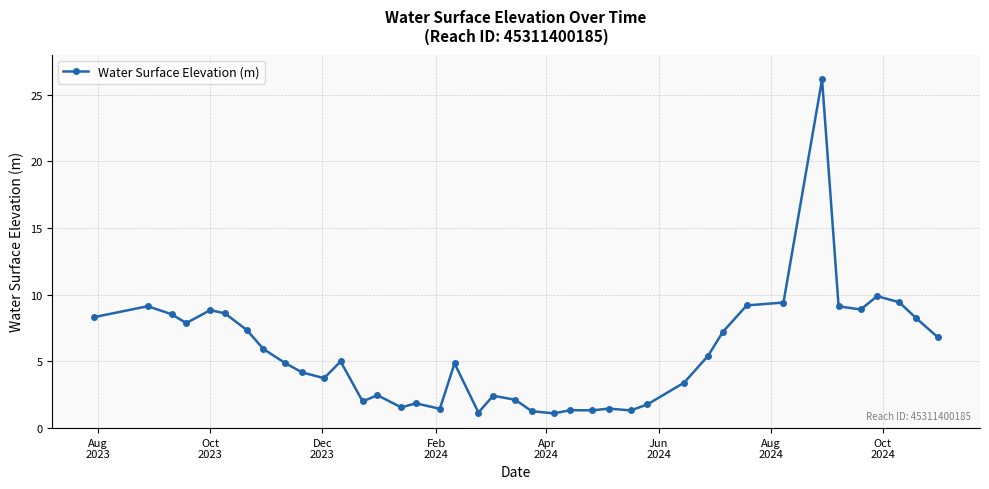

What is the smallest value displayed?

1.1